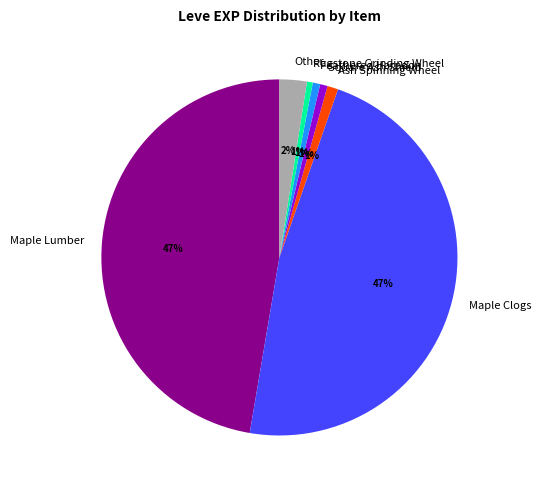

Does Ash Spinning Wheel account for over 50% of the chart?

No